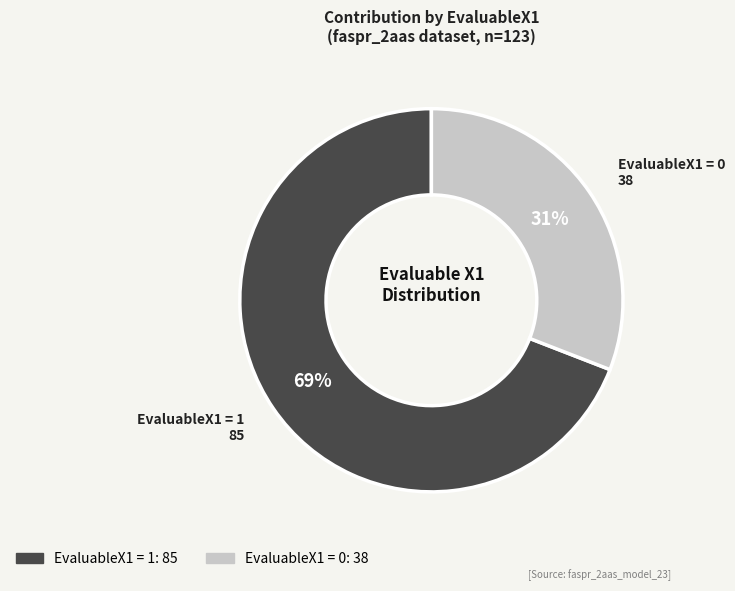

To the nearest percent, what is the average slice percentage?

50%